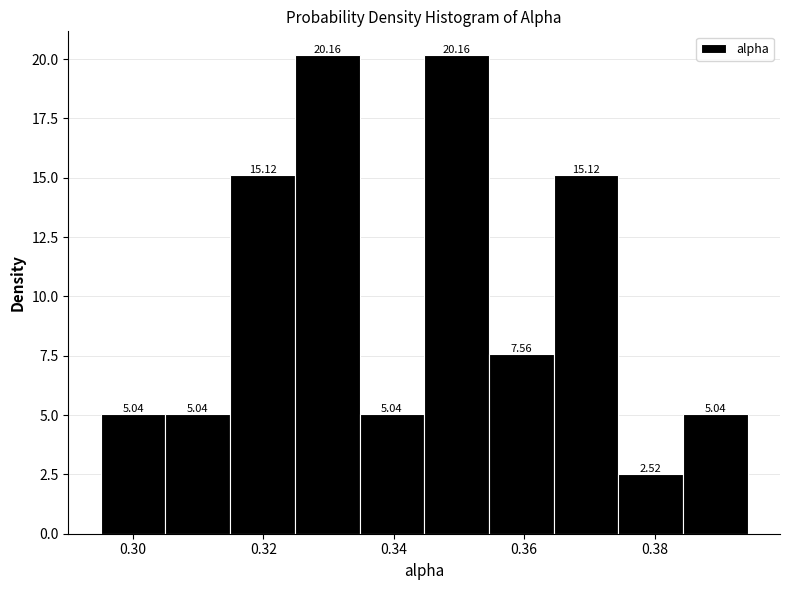

How tall is the bar that spans 0.344 to 0.354 on the x-axis? The bar edges are not printed on the chart, so give them approximately, as read against the axis.

20.16